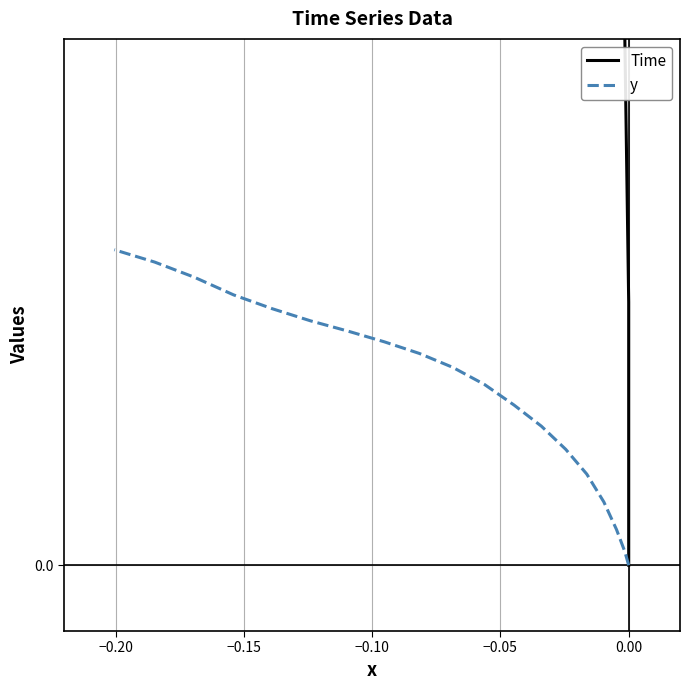

How many distinct data groups are displayed?

2